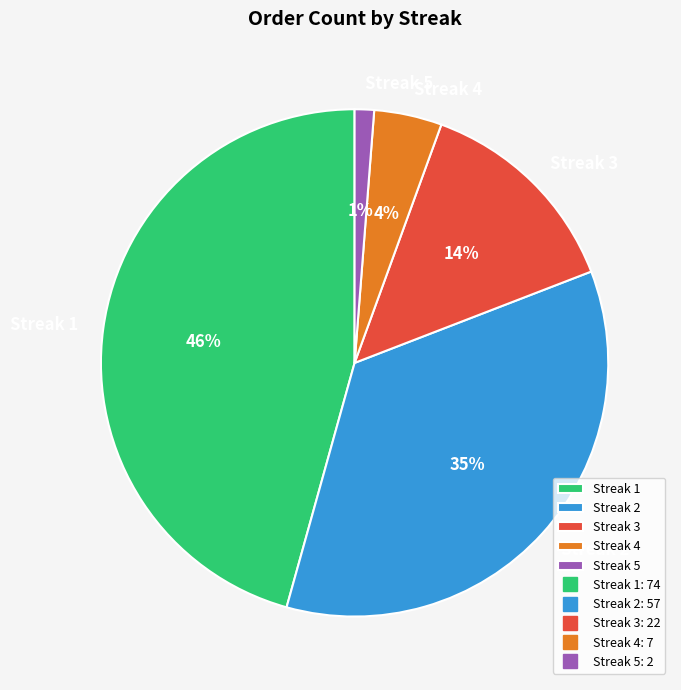

How many segments does this pie chart have?

5